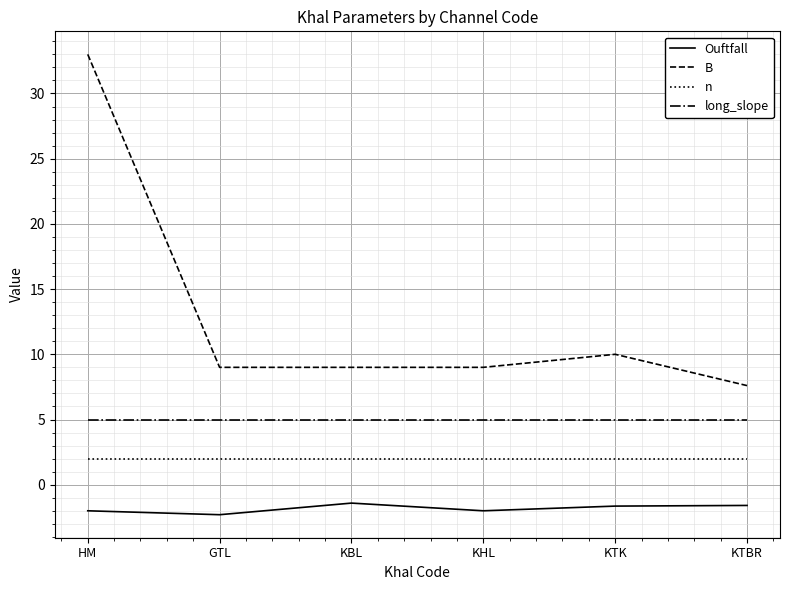

In B, how many points are higher than both neighbors (excluding endpoints)?

1